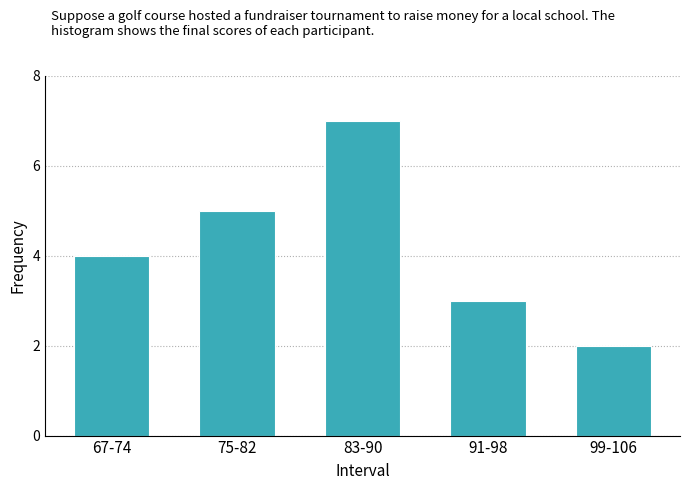

Reading right to left, list all the values displayed in this chart.

2	3	7	5	4